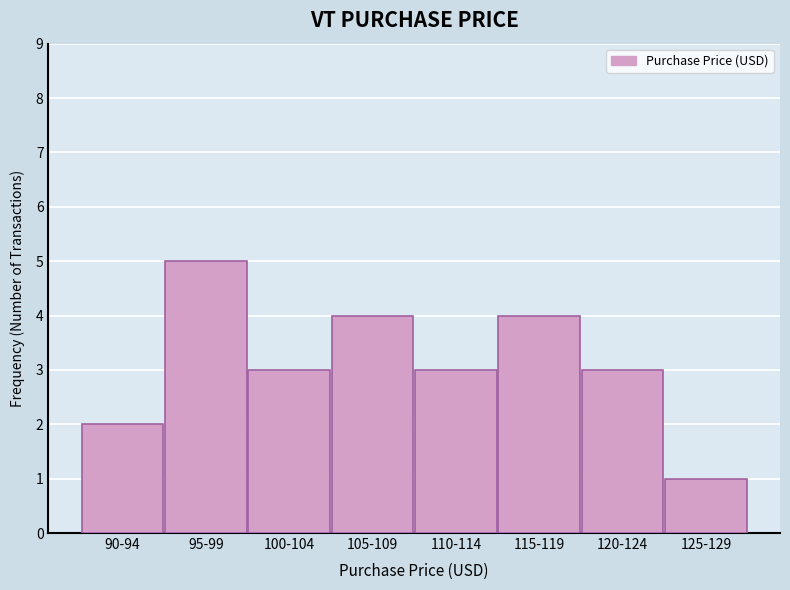

Reading right to left, transcribe all the data shown in this chart.

1	3	4	3	4	3	5	2